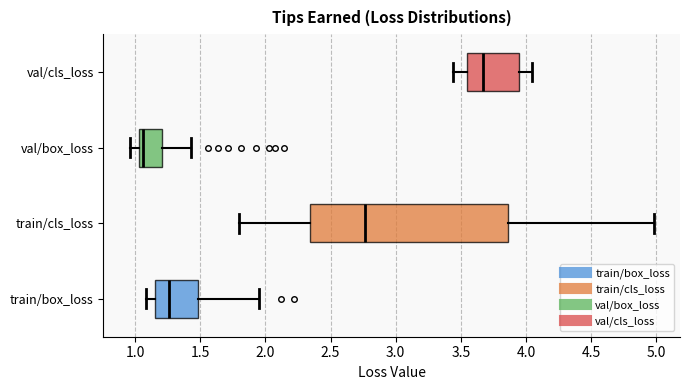

Comparing the boxes themselves (not the whiskers), which one is the widest?

train/cls_loss